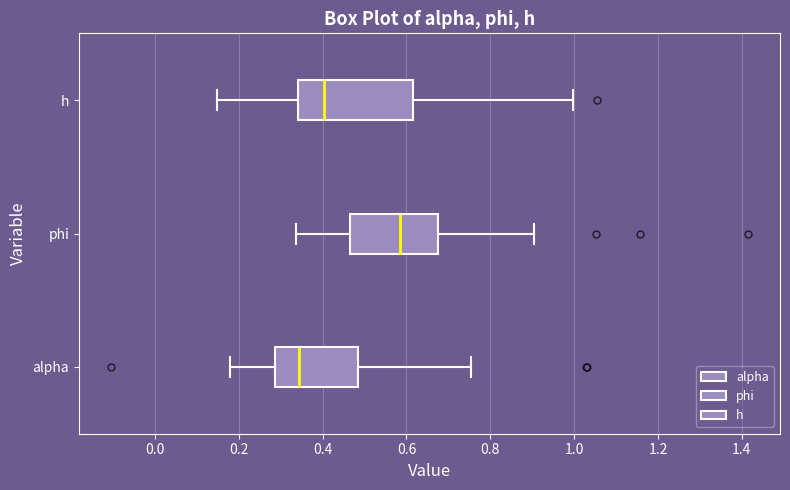

Reading bottom to top, transcribe this box plot: for each box, give where its median line is, the range the box spans, and where its two whiskers end, as read against the x-axis. The values are not printed on the chart, so give them approximately, as read against the axis.

alpha: median 0.34, box 0.28 to 0.48, whiskers 0.18 to 0.76
phi: median 0.58, box 0.46 to 0.68, whiskers 0.34 to 0.90
h: median 0.40, box 0.34 to 0.62, whiskers 0.14 to 1.00